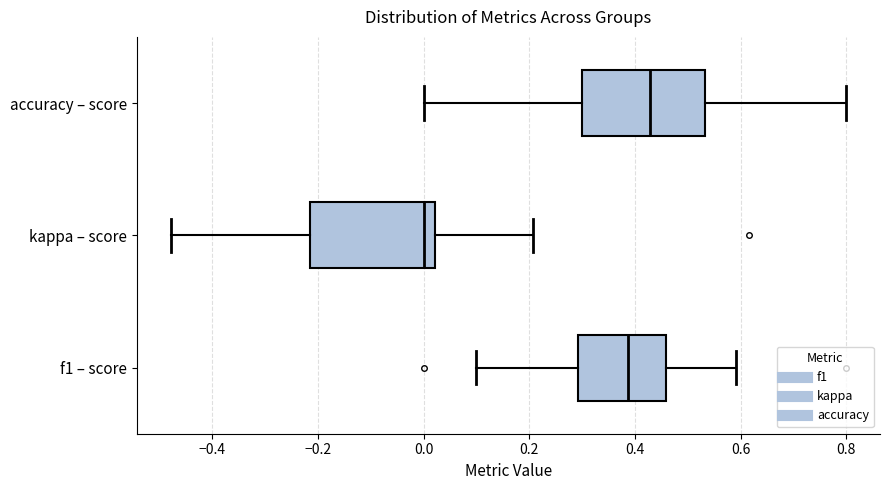

Which box has the furthest to the right median line?

accuracy – score